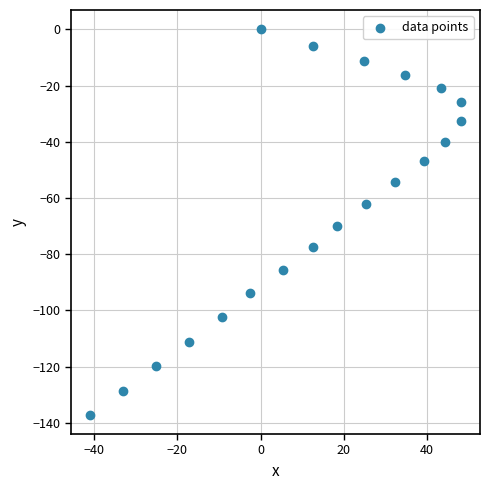

What is the range of Y values (max minus min)?

137.1